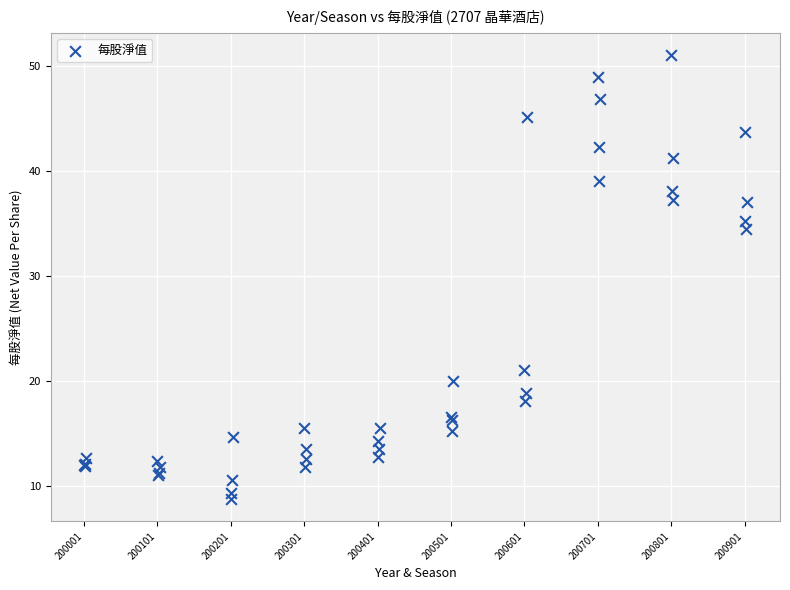

What Y value in the scatter plot is closest to 29?

34.5